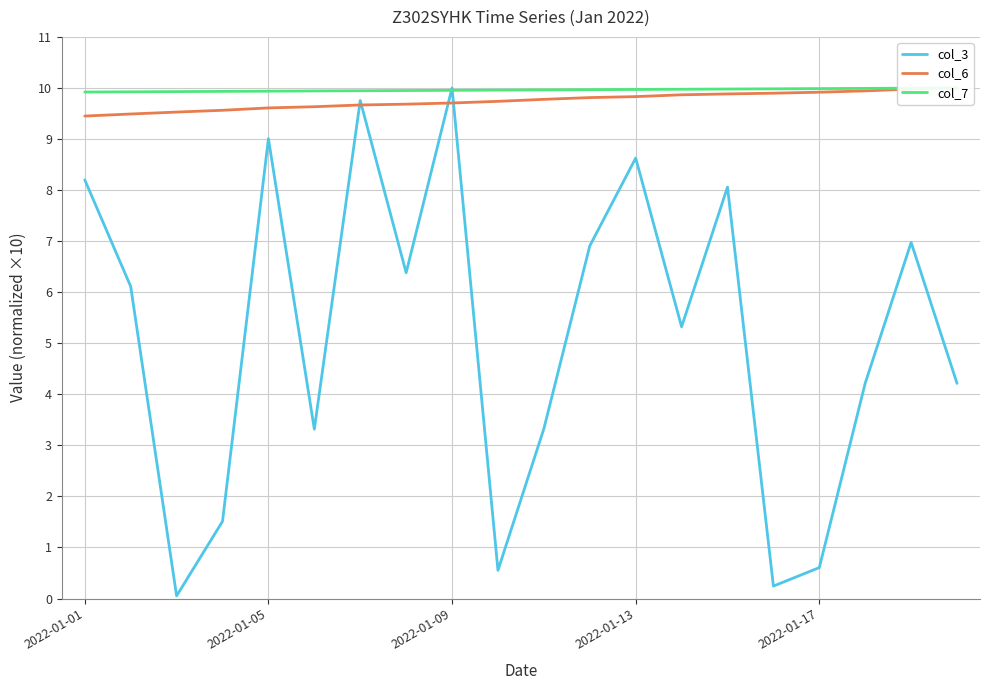

What is the approximate value of col_7 at 14?

10.0